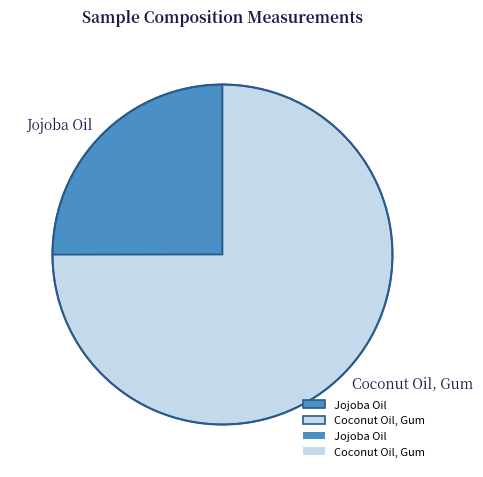

Which category accounts for the majority?

Coconut Oil, Gum